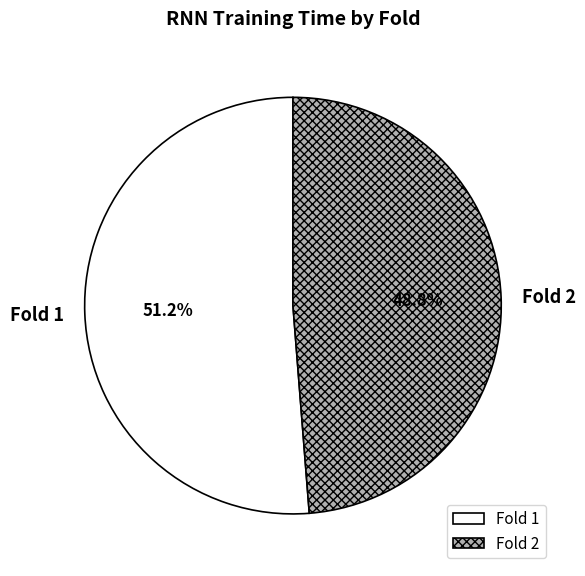

Is there a majority slice in this chart?

Yes